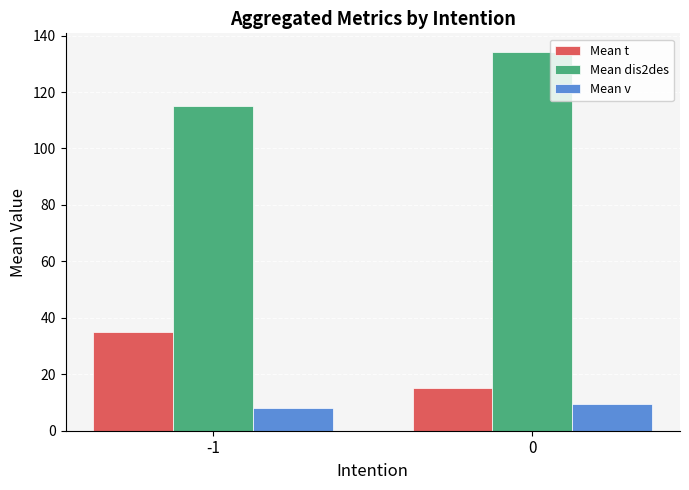

Is it true that Mean dis2des equals 75.1 at -1?

False